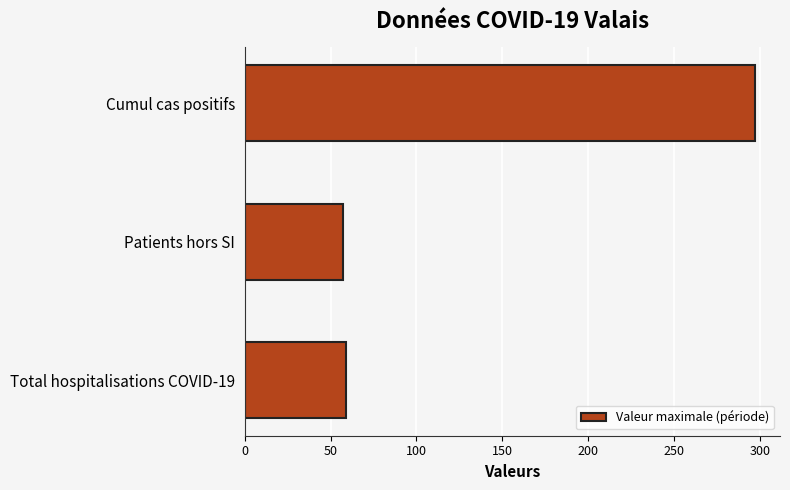

Where is the data nearest to the value 177?

Total hospitalisations COVID-19